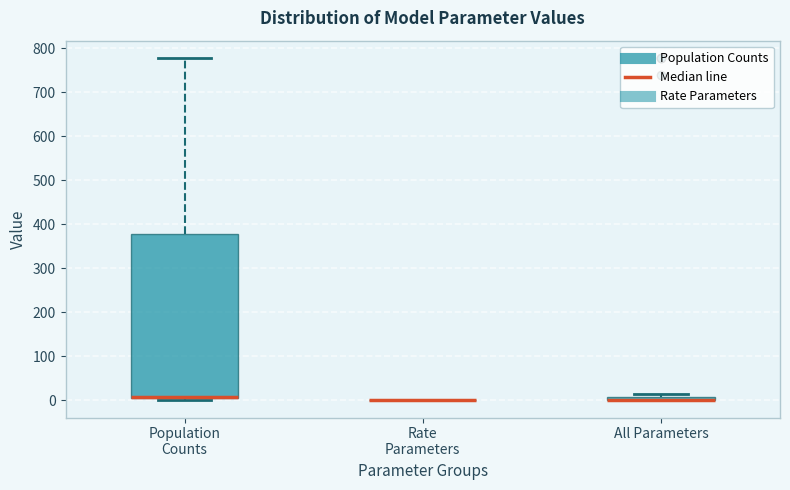

Where is the lower edge of the box for All Parameters on the y-axis? The values are not printed on the chart, so give them approximately, as read against the axis.

0